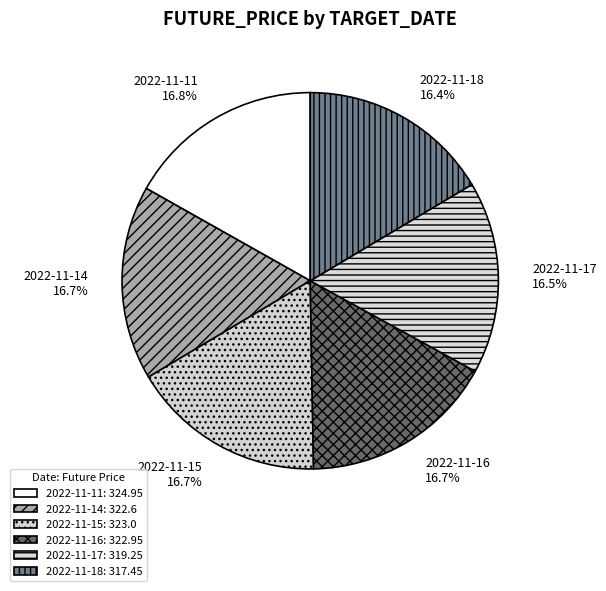

What is the ratio of the value at 2022-11-17 to the value at 2022-11-11?

1.0